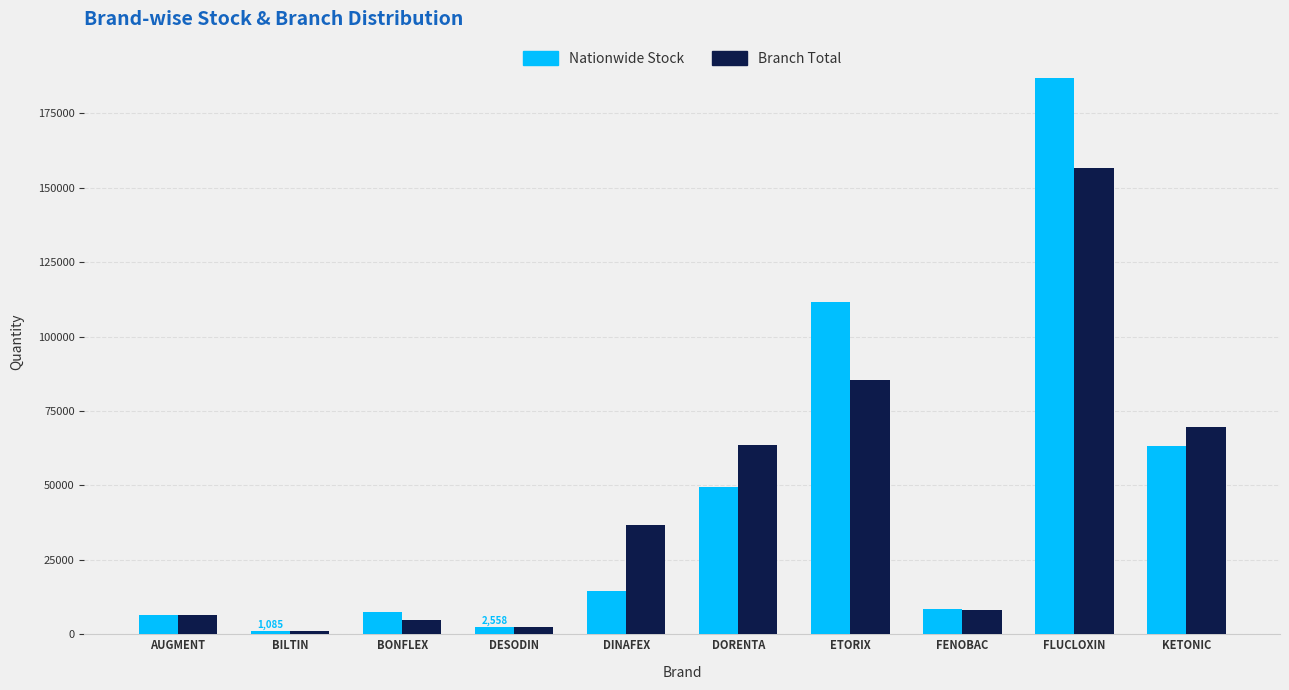

What is the label of the 2nd bar from the right?

FLUCLOXIN